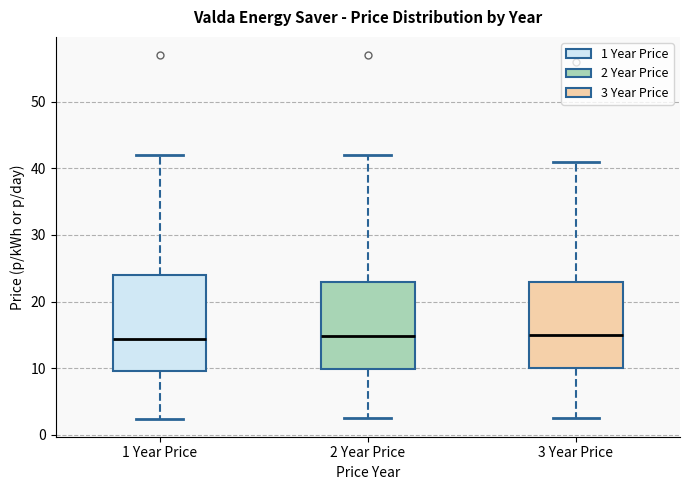

Where is the lower edge of the box for 3 Year Price on the y-axis? The values are not printed on the chart, so give them approximately, as read against the axis.

10